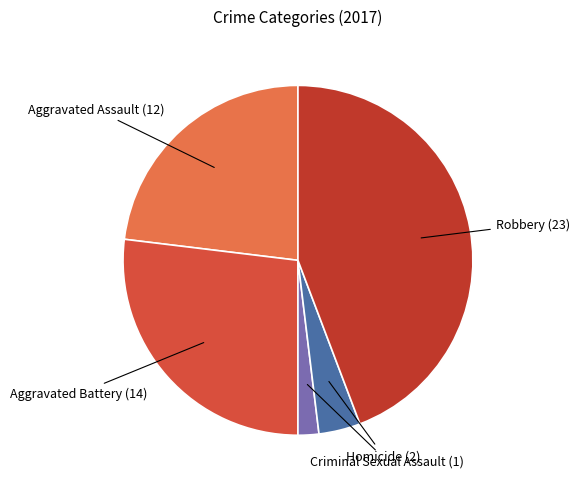

Rank the categories by value from lowest to highest.

Criminal Sexual Assault, Homicide, Aggravated Assault, Aggravated Battery, Robbery